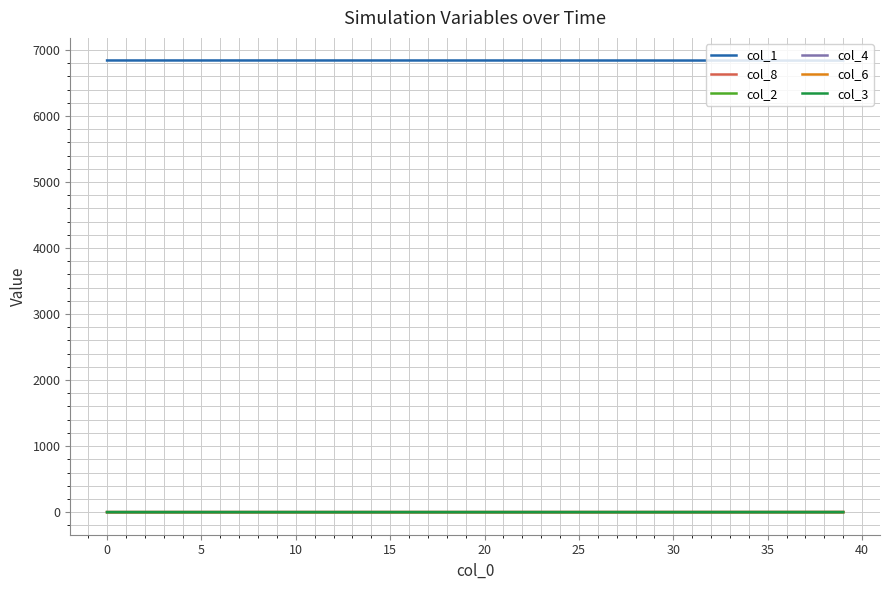

Which series has the largest total across all categories?

col_1